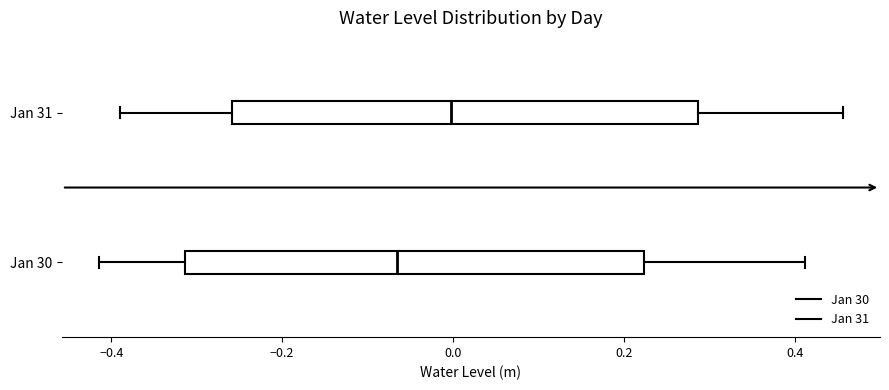

Reading bottom to top, read every box against the x-axis: the position of its median line, the range the box covers, and the ends of its whiskers. The values are not printed on the chart, so give them approximately, as read against the axis.

Jan 30: median -0.06, box -0.32 to 0.22, whiskers -0.42 to 0.42
Jan 31: median 0.00, box -0.26 to 0.28, whiskers -0.38 to 0.46